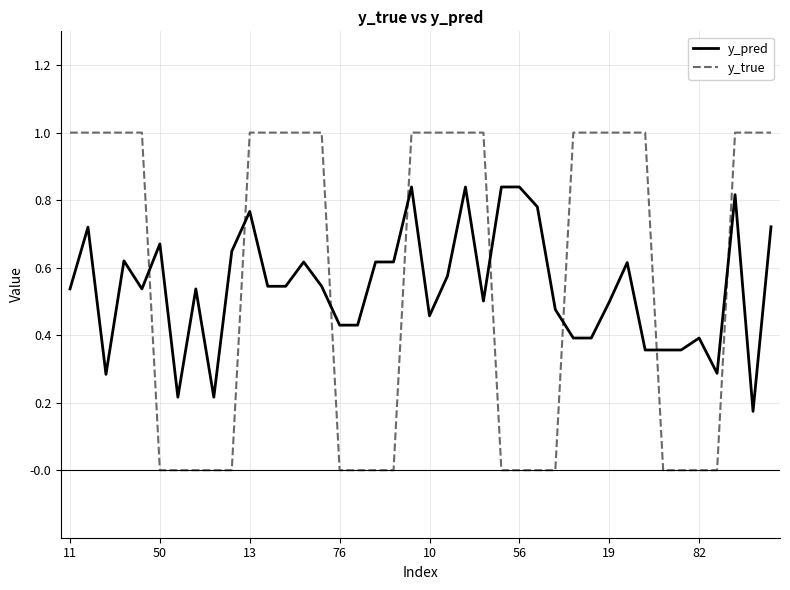

True or false: y_true and y_pred intersect in this chart.

True